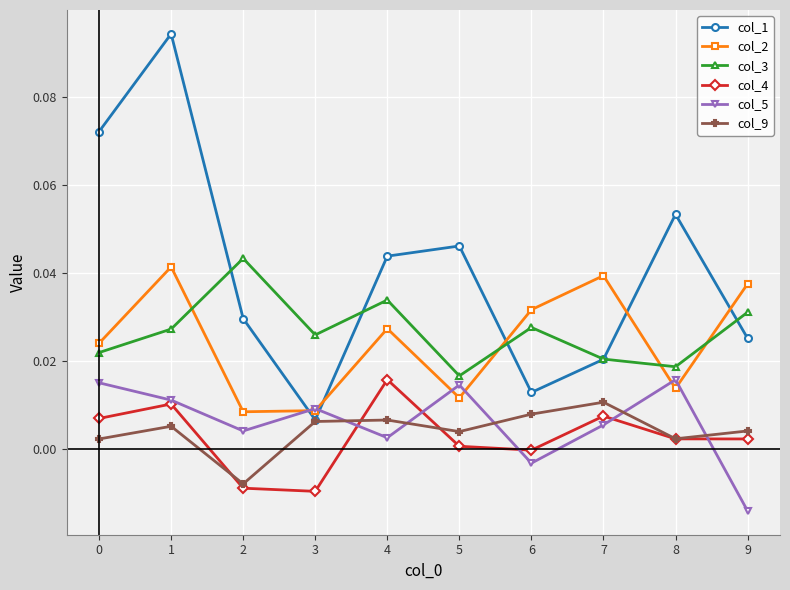

Where is the first local maximum for col_3?

2